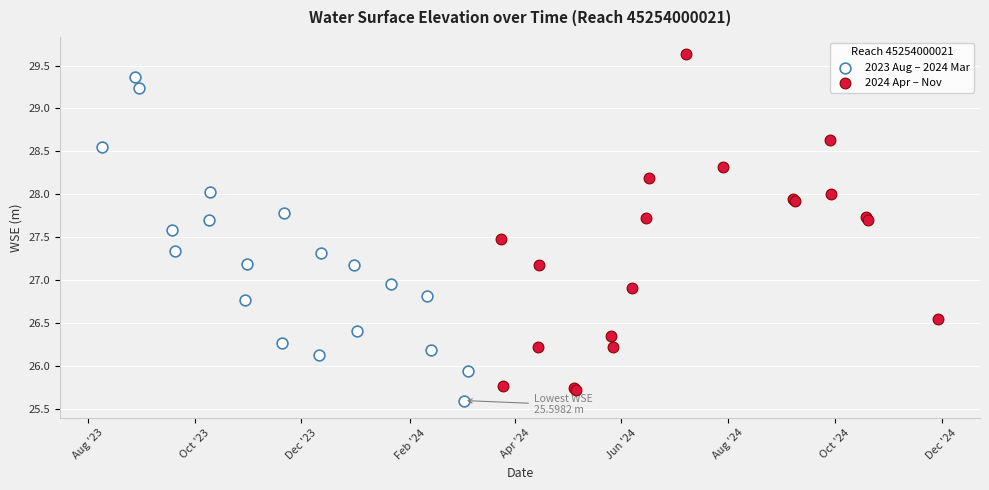

What are all the series names shown in the legend?

2023 Aug – 2024 Mar, 2024 Apr – Nov